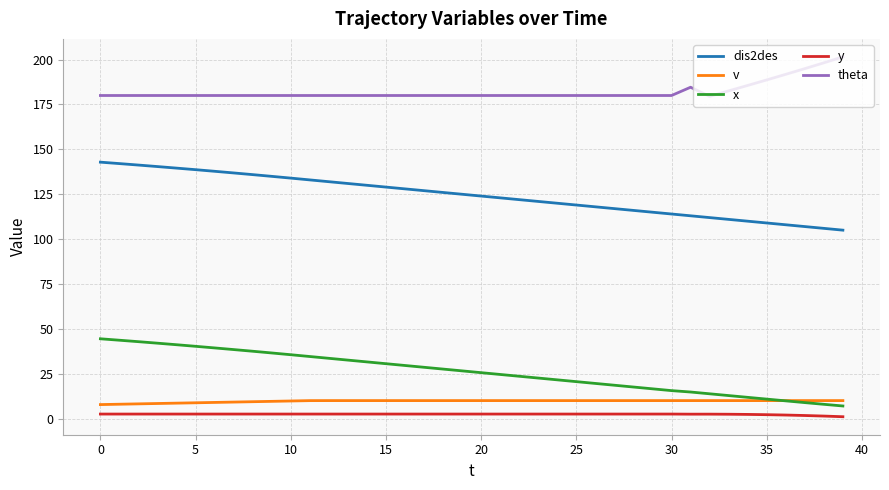

Which series has the largest total across all categories?

theta